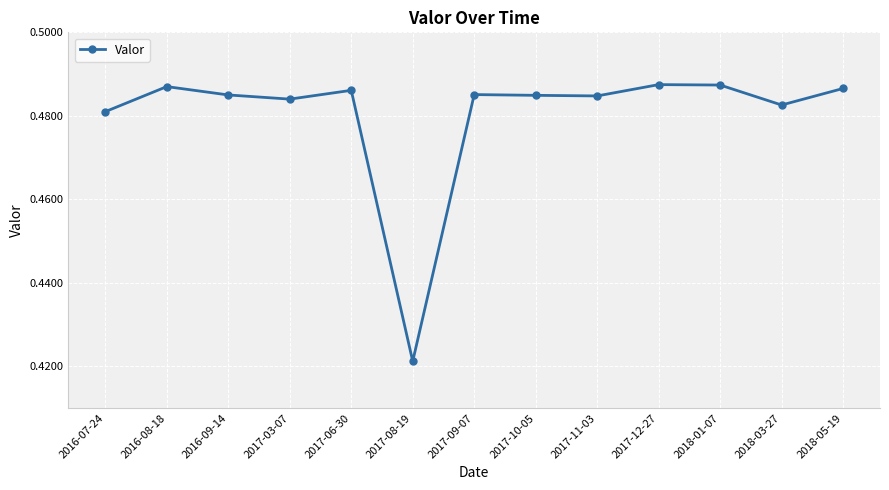

True or false: there are more than 0 points higher than both neighbors.

True